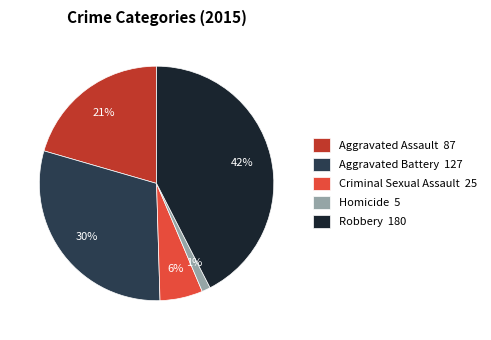

To the nearest percent, what is the average slice percentage?

20%